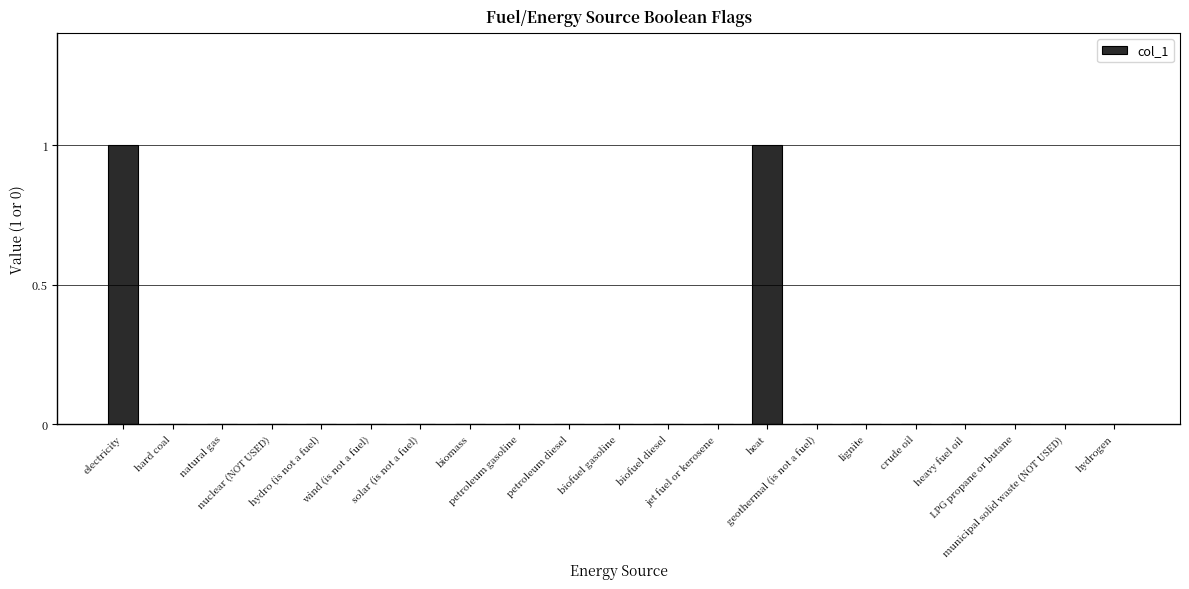

Are the bars horizontal?

No